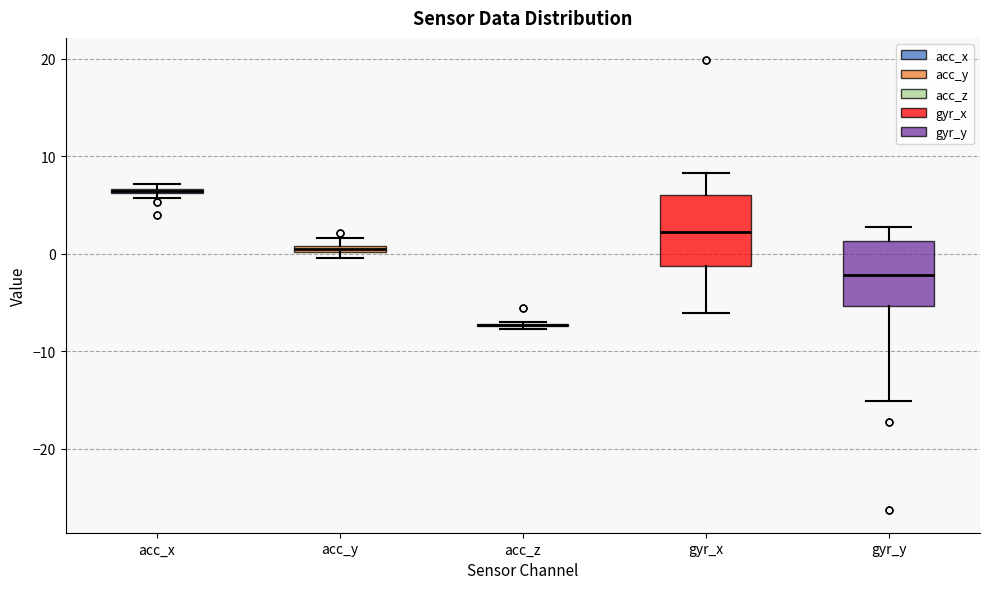

Where is the upper edge of the box for acc_y on the y-axis? The values are not printed on the chart, so give them approximately, as read against the axis.

1